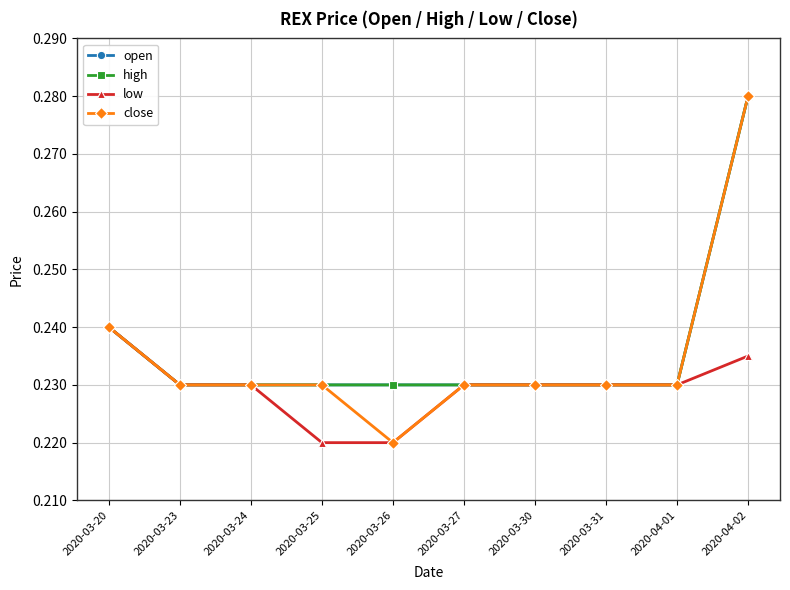

Reading left to right, transcribe all the data shown in this chart.

open: 0.2	0.2	0.2	0.2	0.2	0.2	0.2	0.2	0.2	0.3
high: 0.2	0.2	0.2	0.2	0.2	0.2	0.2	0.2	0.2	0.3
low: 0.2	0.2	0.2	0.2	0.2	0.2	0.2	0.2	0.2	0.2
close: 0.2	0.2	0.2	0.2	0.2	0.2	0.2	0.2	0.2	0.3